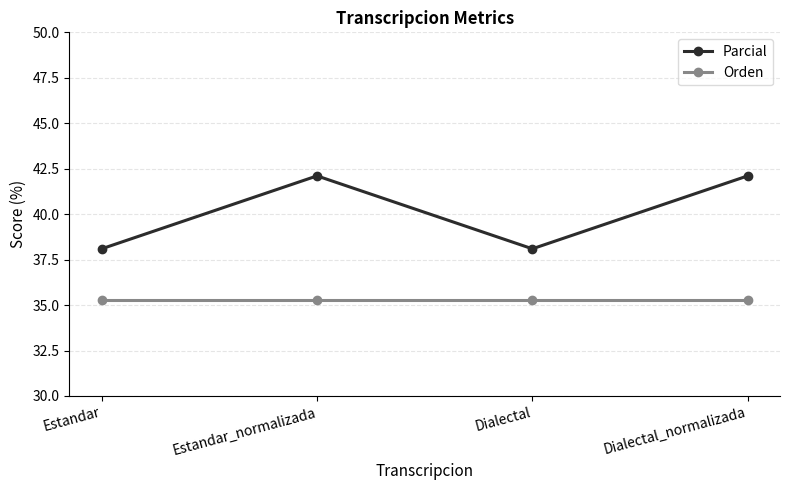

What is the difference between the Parcial values at Dialectal_normalizada and Estandar?

4.0